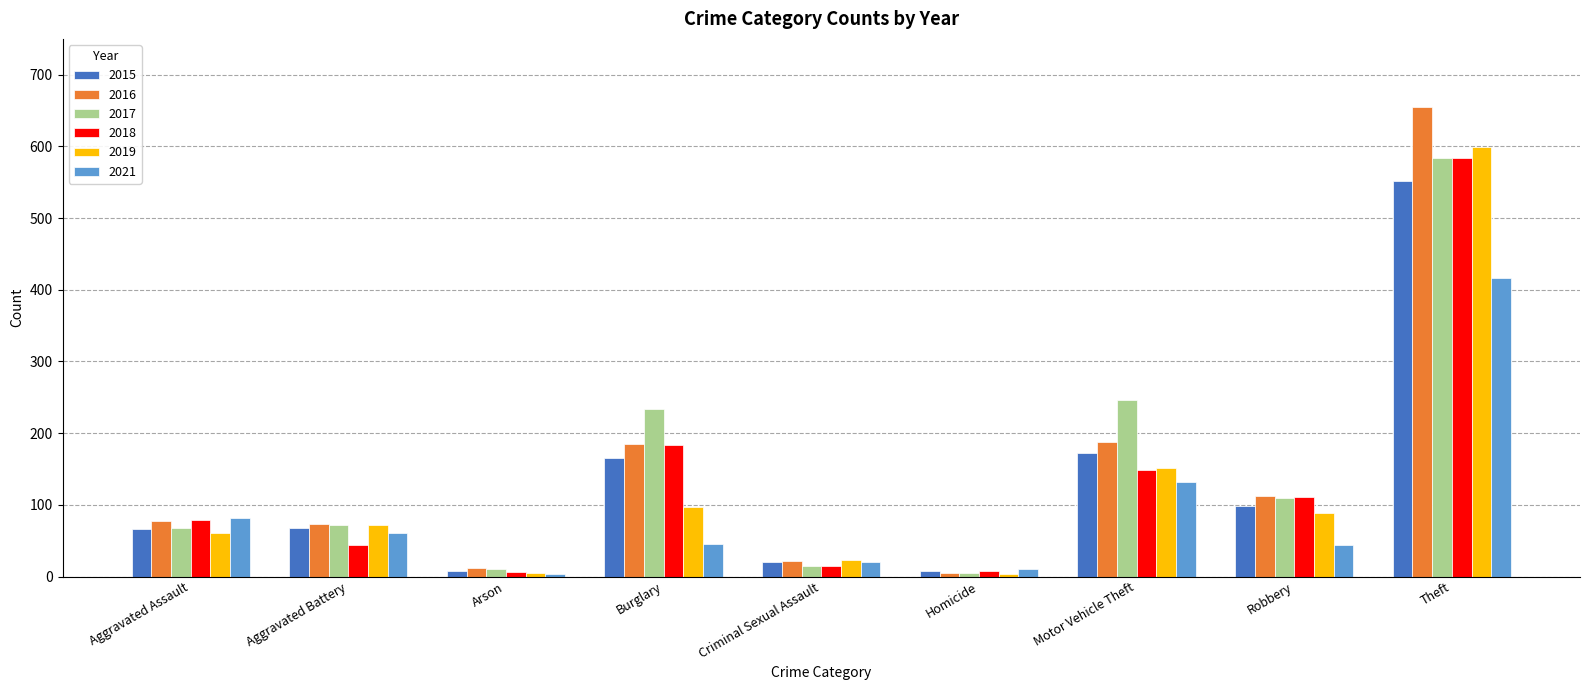

What is the label of the 9th bar from the right?

Aggravated Assault